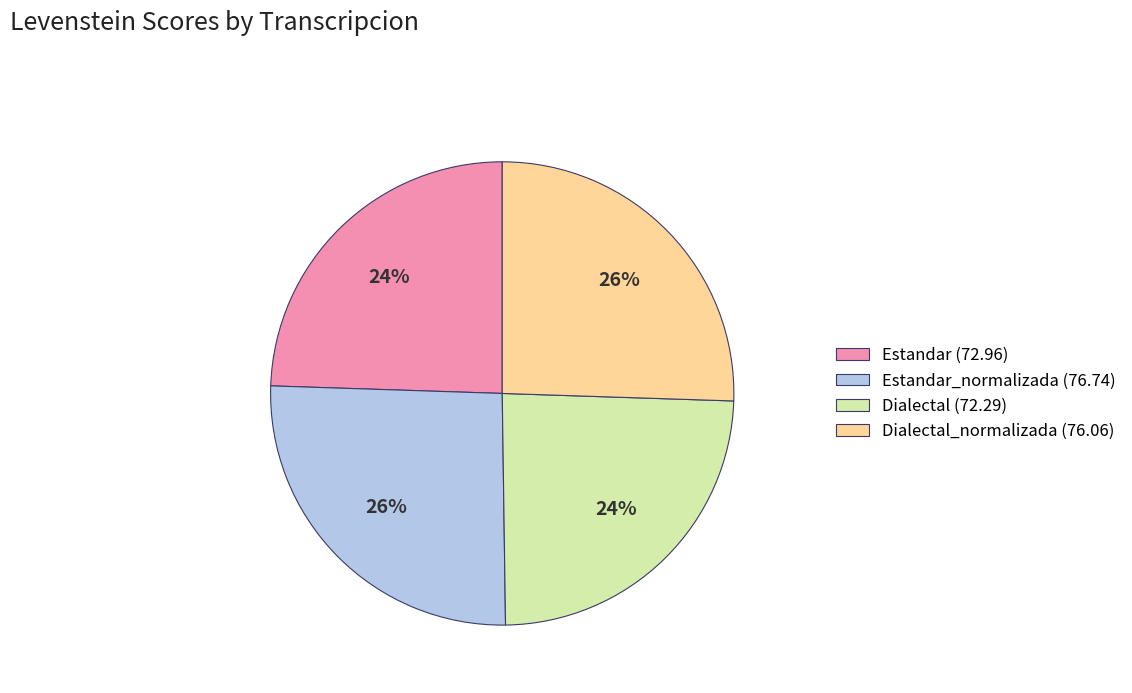

To the nearest percent, what is the combined percentage of Estandar (72.96) and Dialectal_normalizada (76.06)?

50%